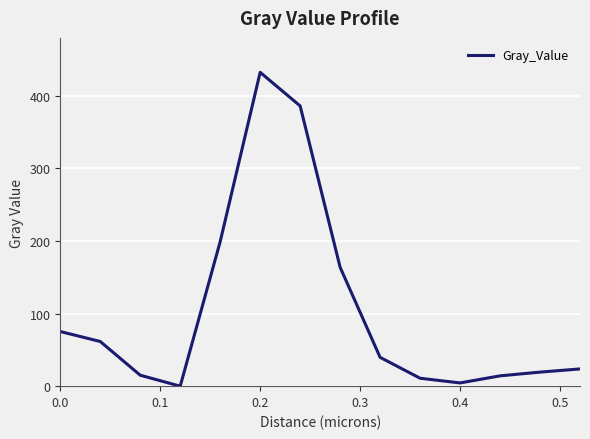

What is the greatest value displayed?

432.5